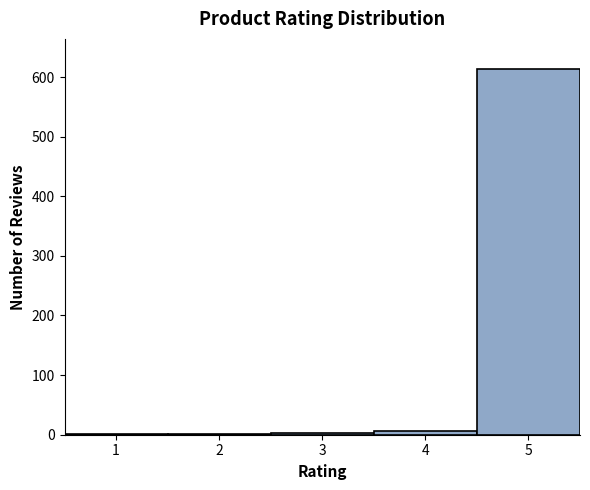

Over which range of the x-axis is the bar tallest?

4.5 to 5.5